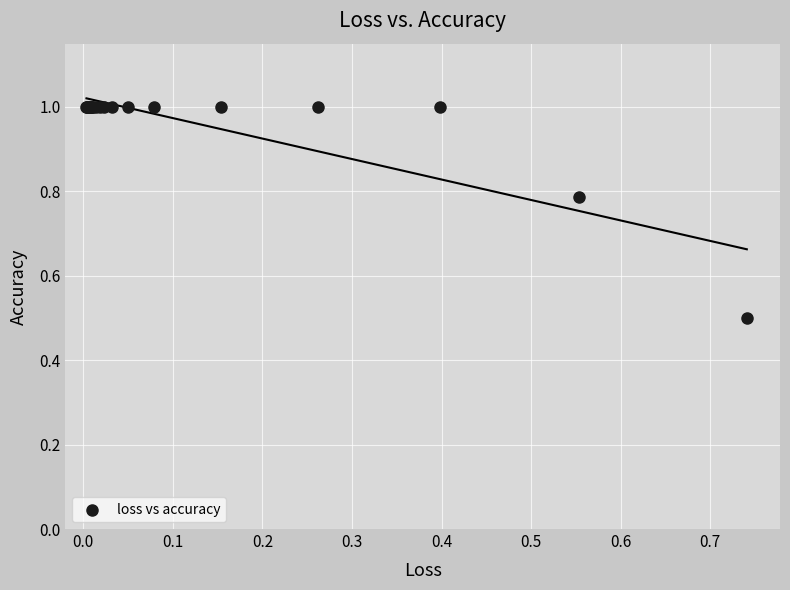

What Y value in the scatter plot is closest to 0?

0.5